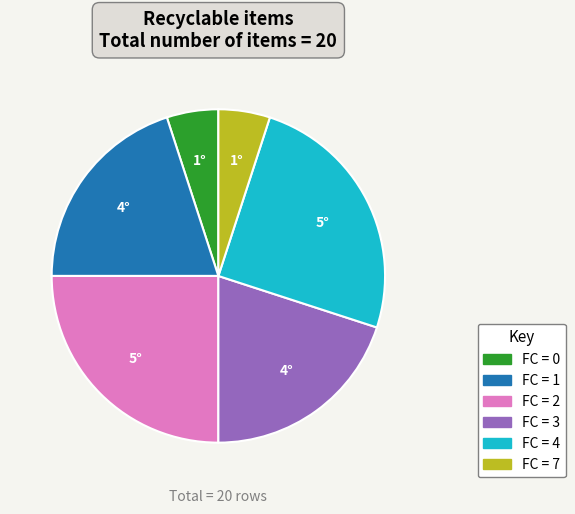

Is there any slice that represents more than half of the pie?

No